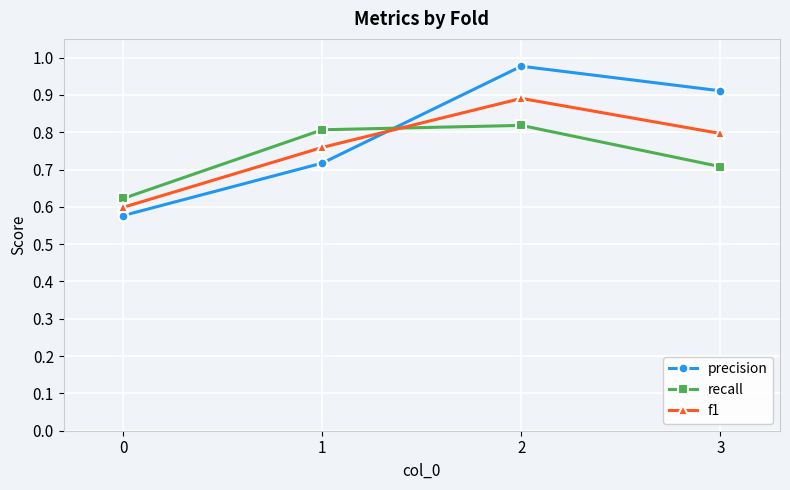

At which category does f1 reach its first local peak?

2